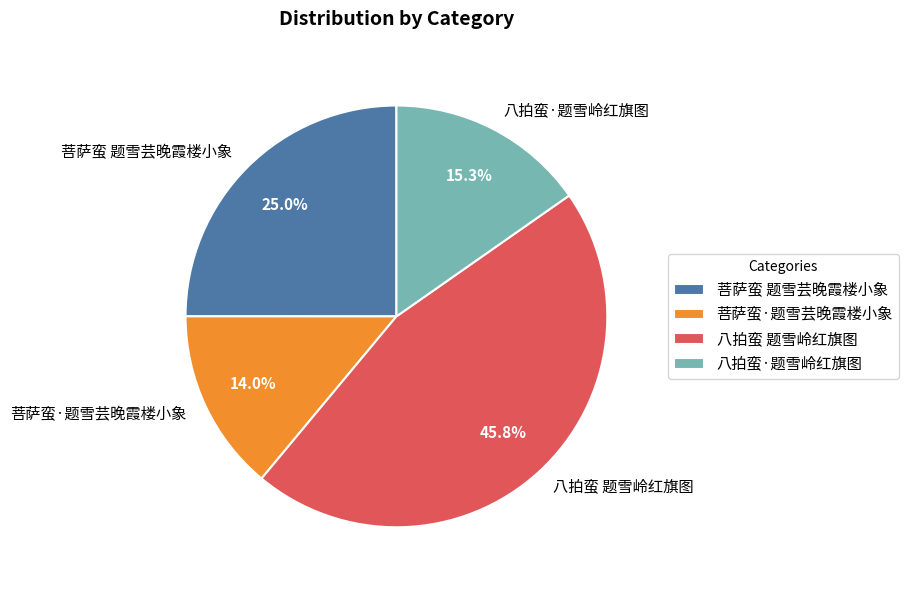

Between 八拍蛮·题雪岭红旗图 and 菩萨蛮 题雪芸晚霞楼小象, which is larger?

菩萨蛮 题雪芸晚霞楼小象